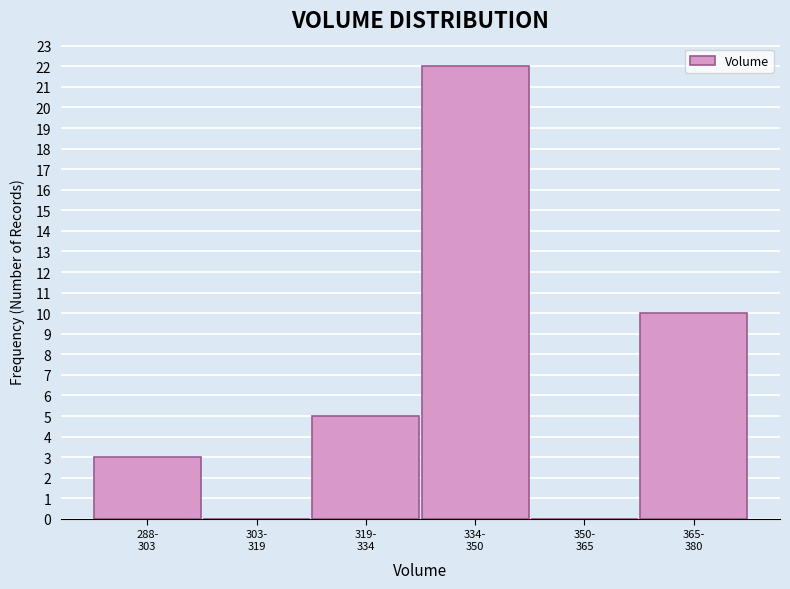

What is the greatest value displayed?

22